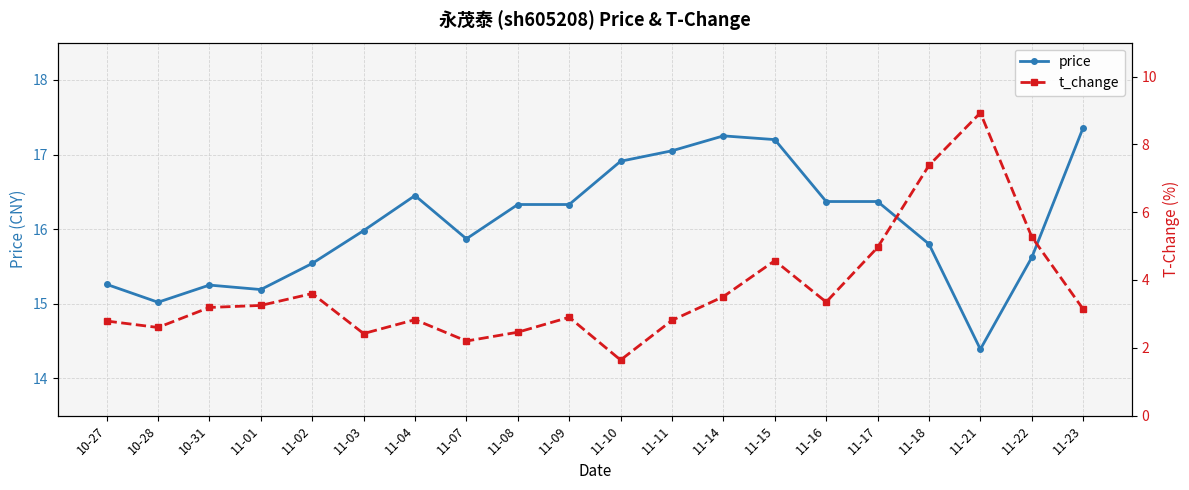

At which category is the sum across all series the highest?

11-21